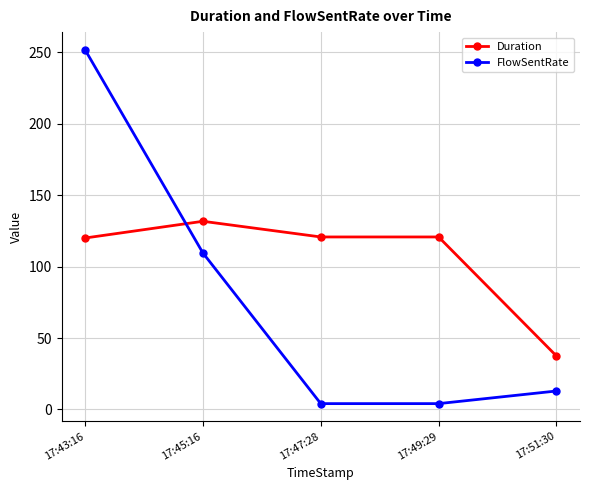

What position from the right is 17:47:28?

3